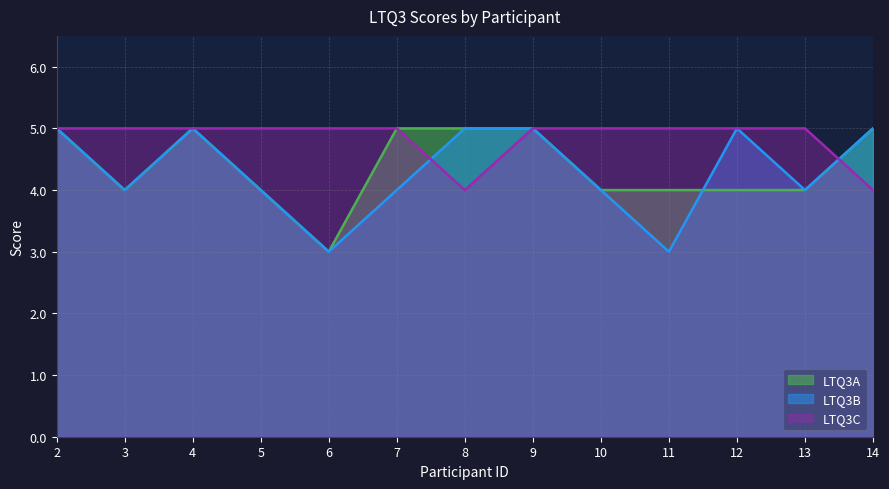

Which series changed the most between 11 and 14?

LTQ3B